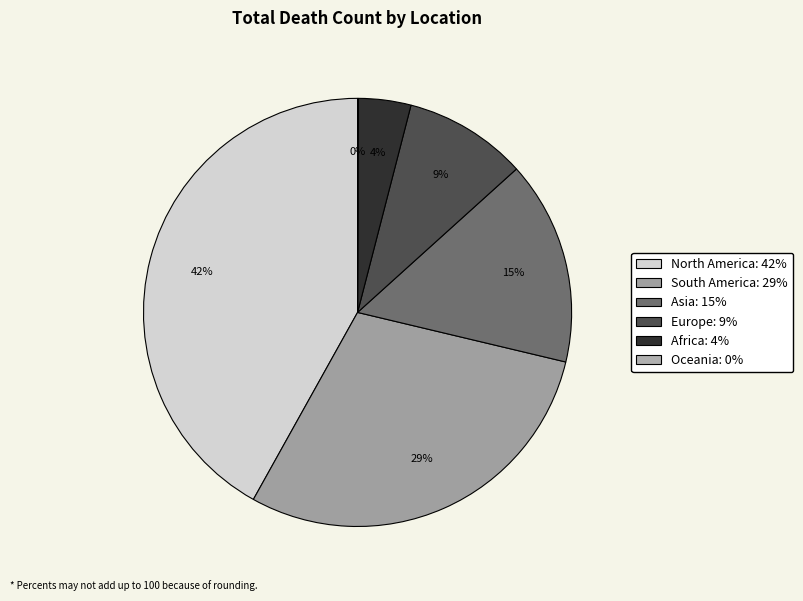

Do Asia and South America together represent more than half of the pie?

No